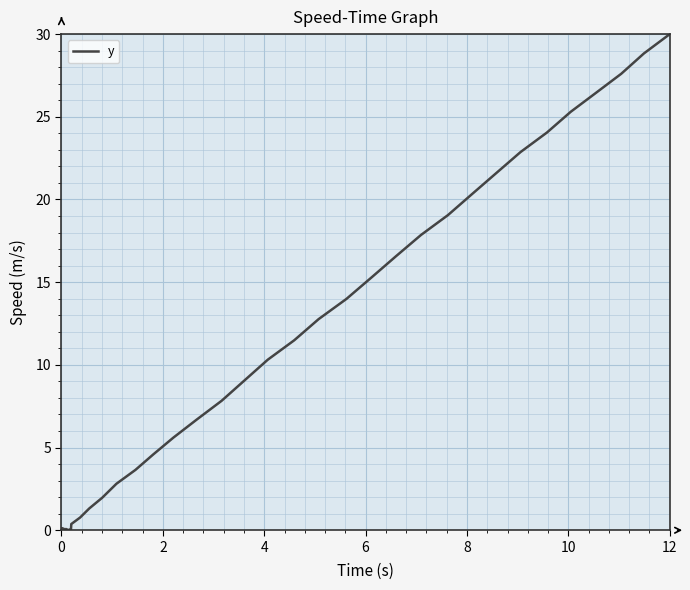

What is the average value?

9.7